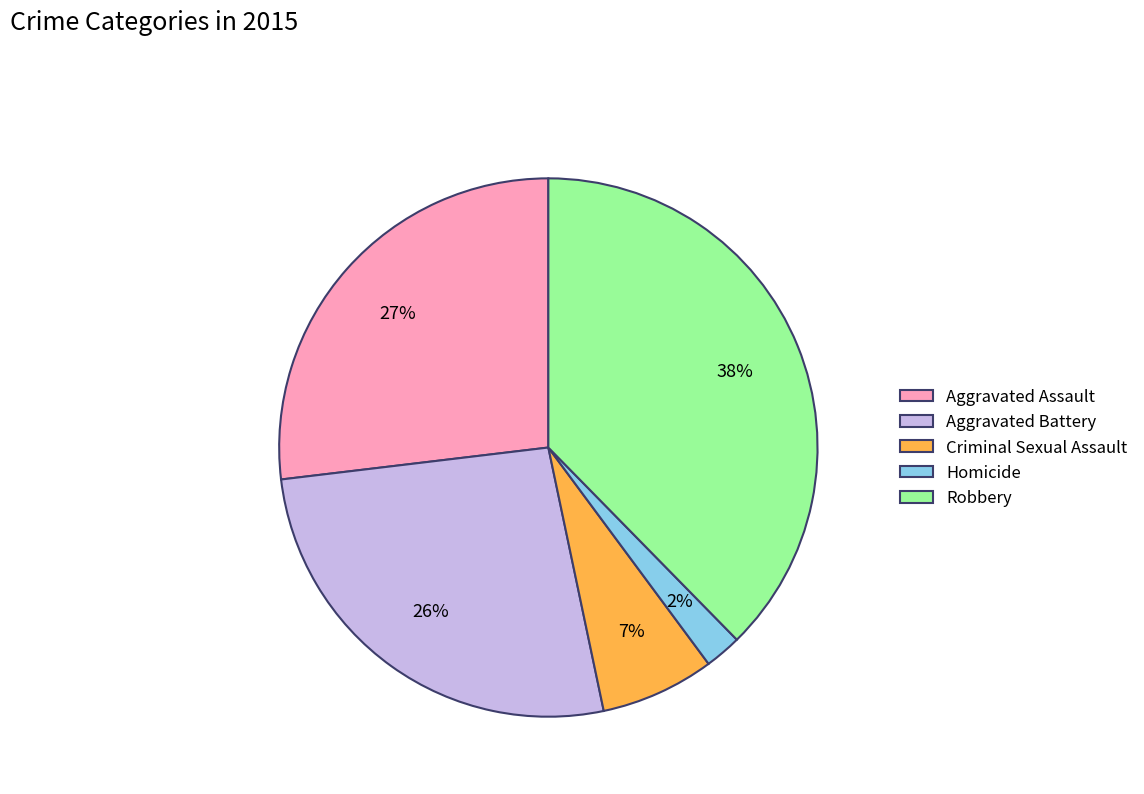

Between Aggravated Battery and Homicide, which is larger?

Aggravated Battery